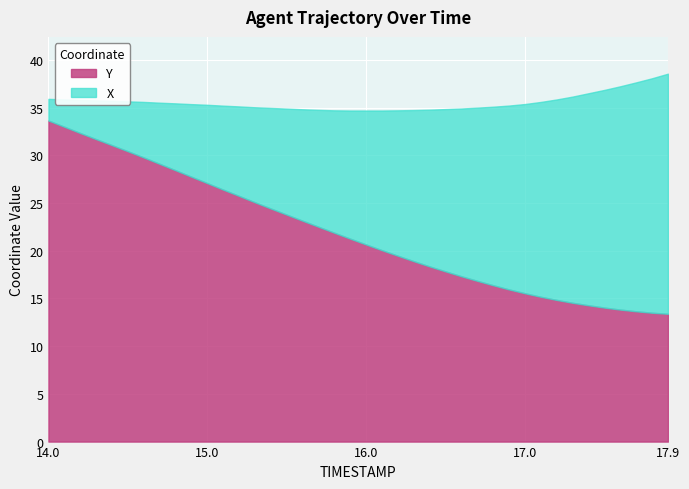

What are all the series names shown in the legend?

Y, X